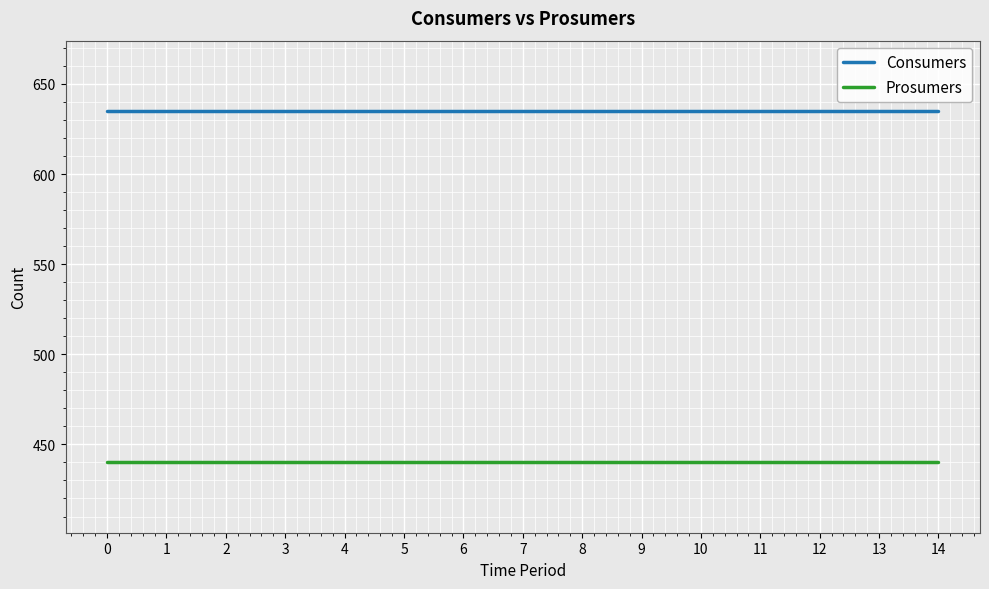

Count the number of categories in the chart.

15